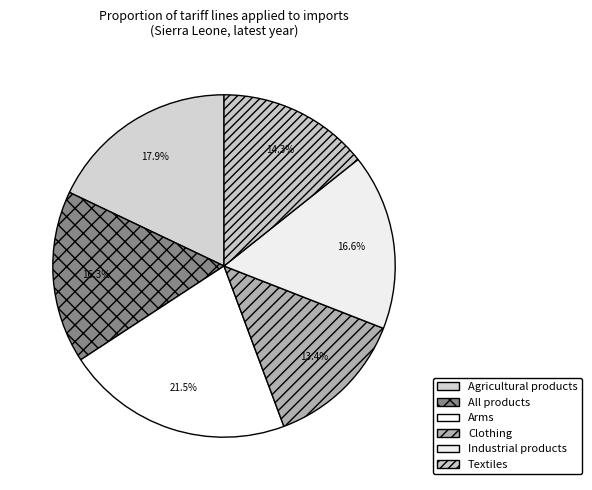

Which slice is the largest?

Arms